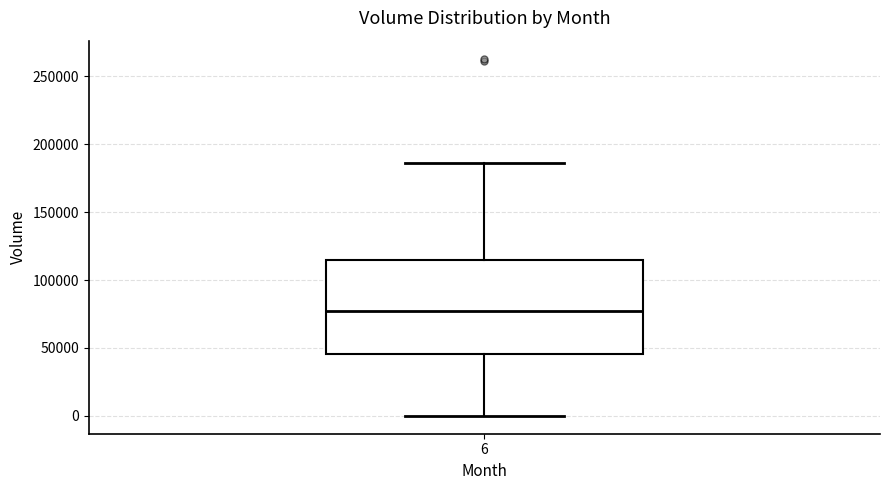

Transcribe this box plot: give where the median line is, the range the box spans, and where the two whiskers end, as read against the y-axis. The values are not printed on the chart, so give them approximately, as read against the axis.

median 75000, box 45000 to 115000, whiskers 0 to 185000